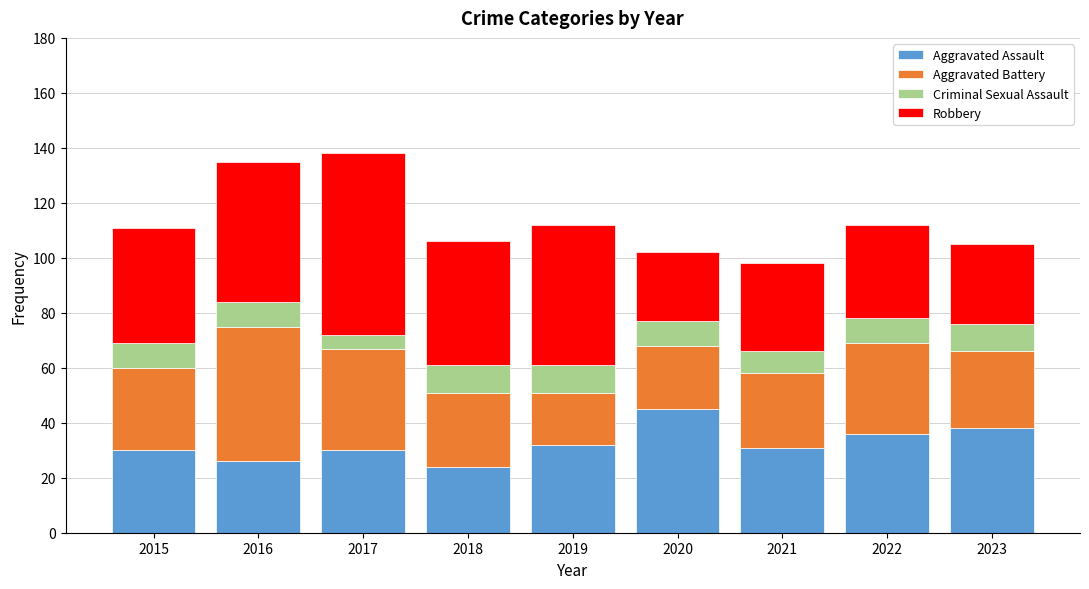

What is the sum of all Aggravated Assault values?

292